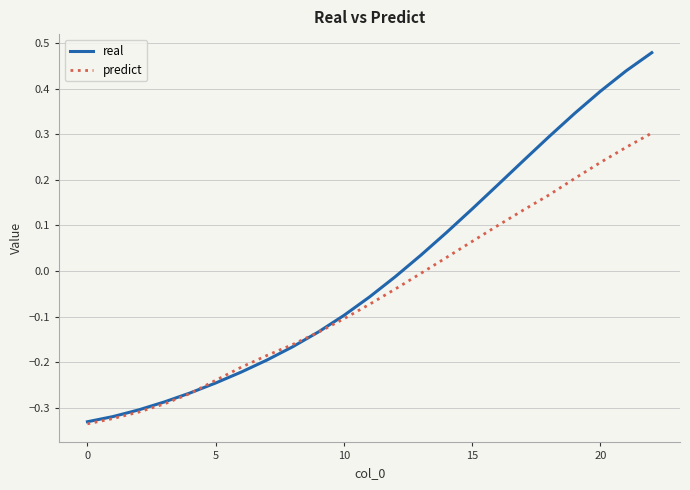

Which series has the largest range (max minus min)?

real